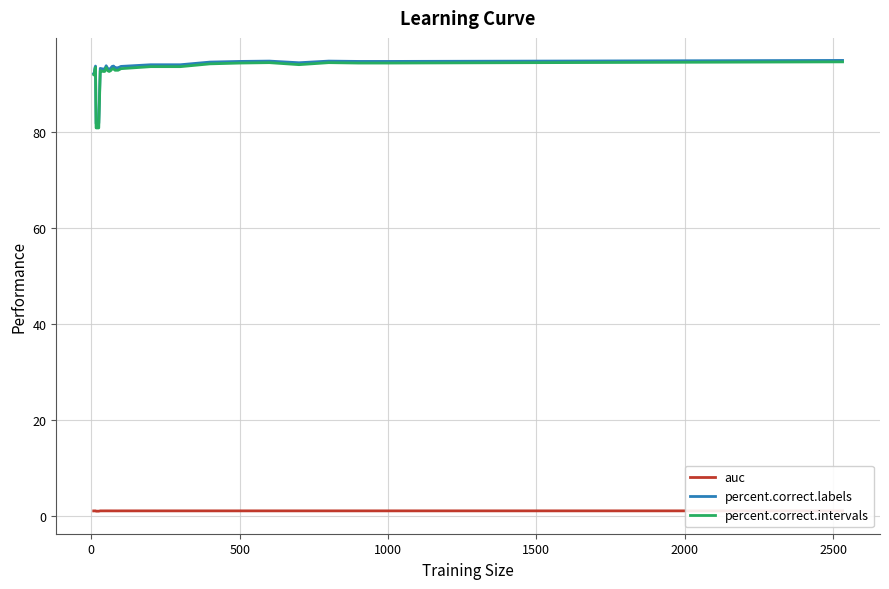

What is the maximum value for percent.correct.intervals?

94.6